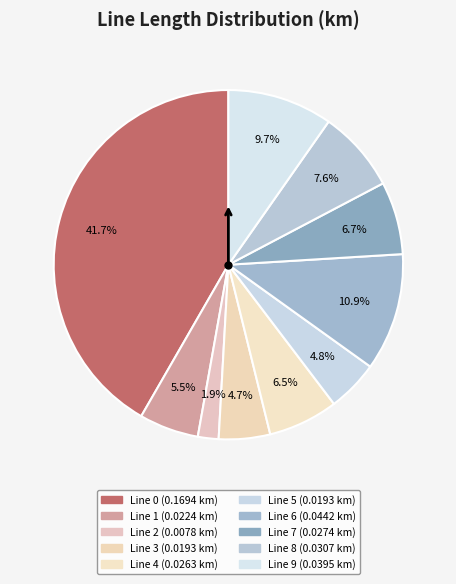

The Line 2 slice represents 2% of the pie. True or false?

True